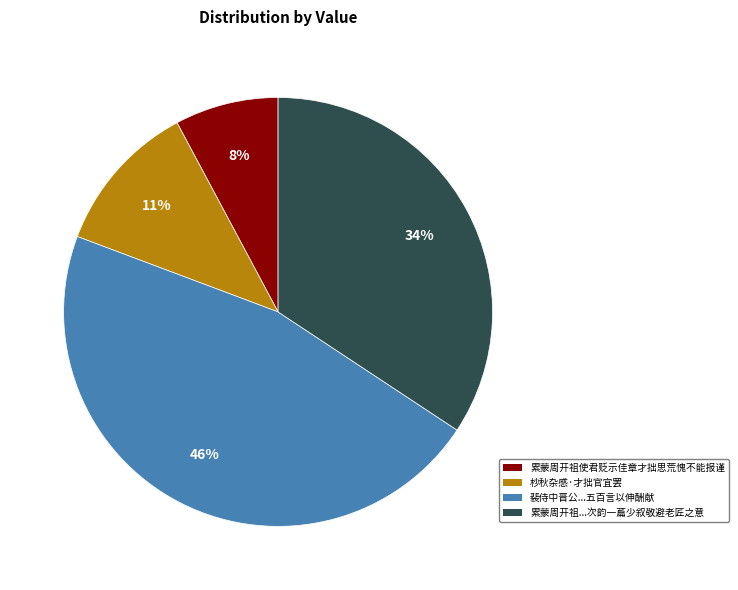

To the nearest percent, what is the average slice percentage?

25%